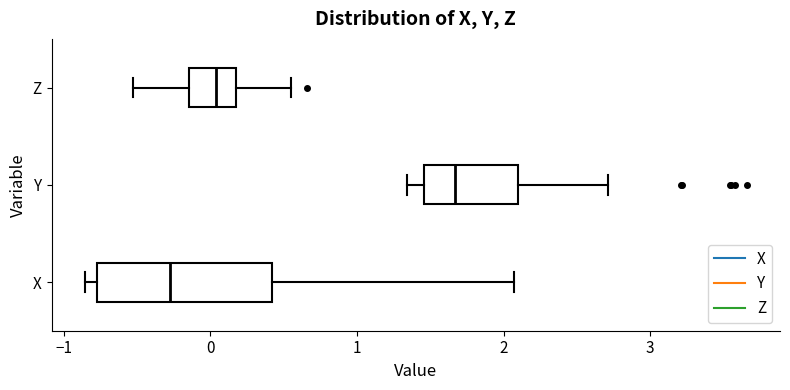

Comparing the boxes themselves (not the whiskers), which one is the widest?

X